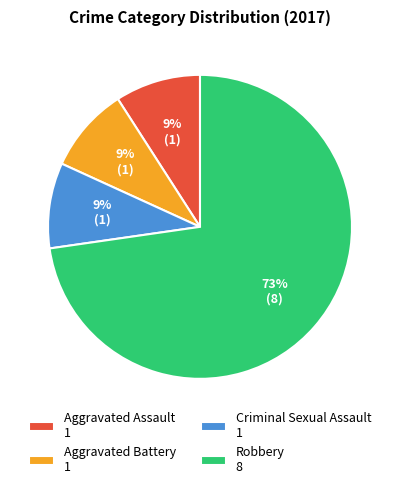

Is there a majority slice in this chart?

Yes